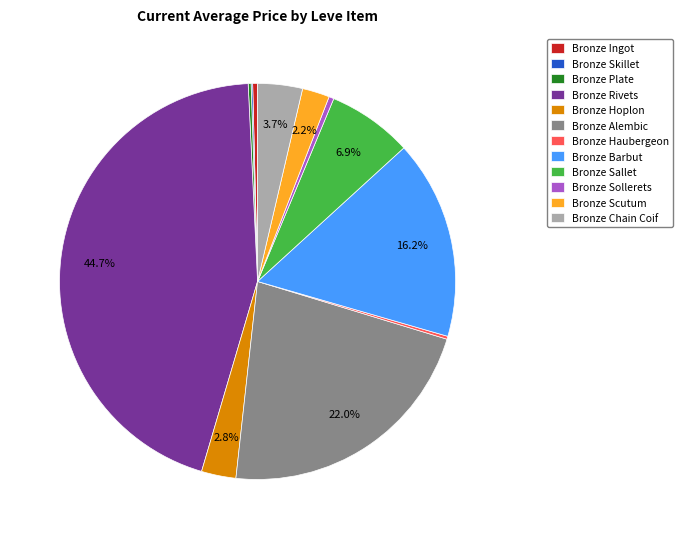

Does any single category account for the majority?

No